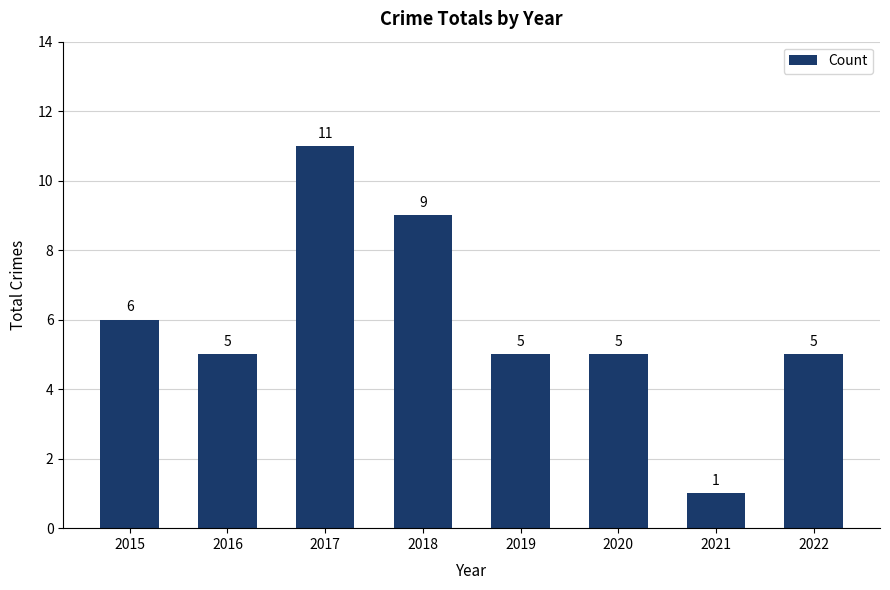

What is the value of the 1st bar from the left?

6